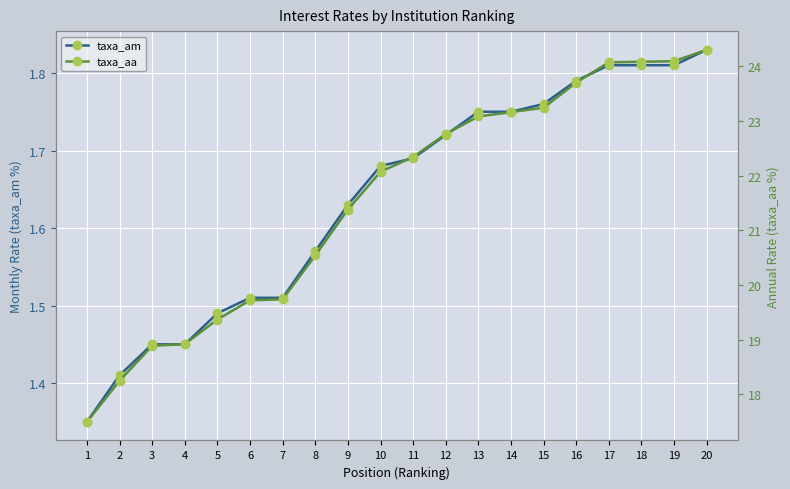

Rank the series at 4 from lowest to highest value.

taxa_am, taxa_aa